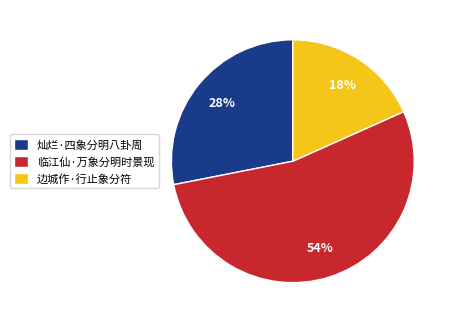

Count the number of slices in the pie.

3